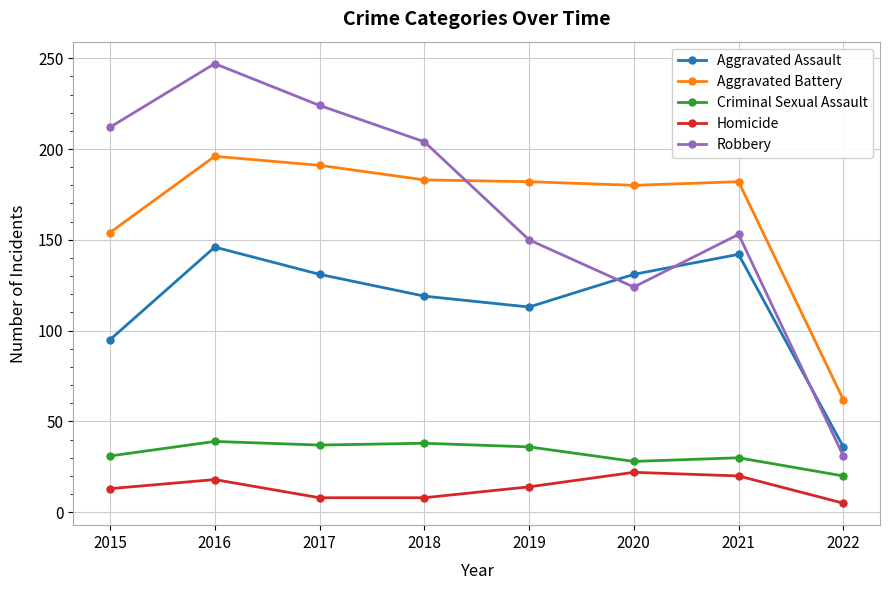

How many data points in Aggravated Assault are less than 131?

4